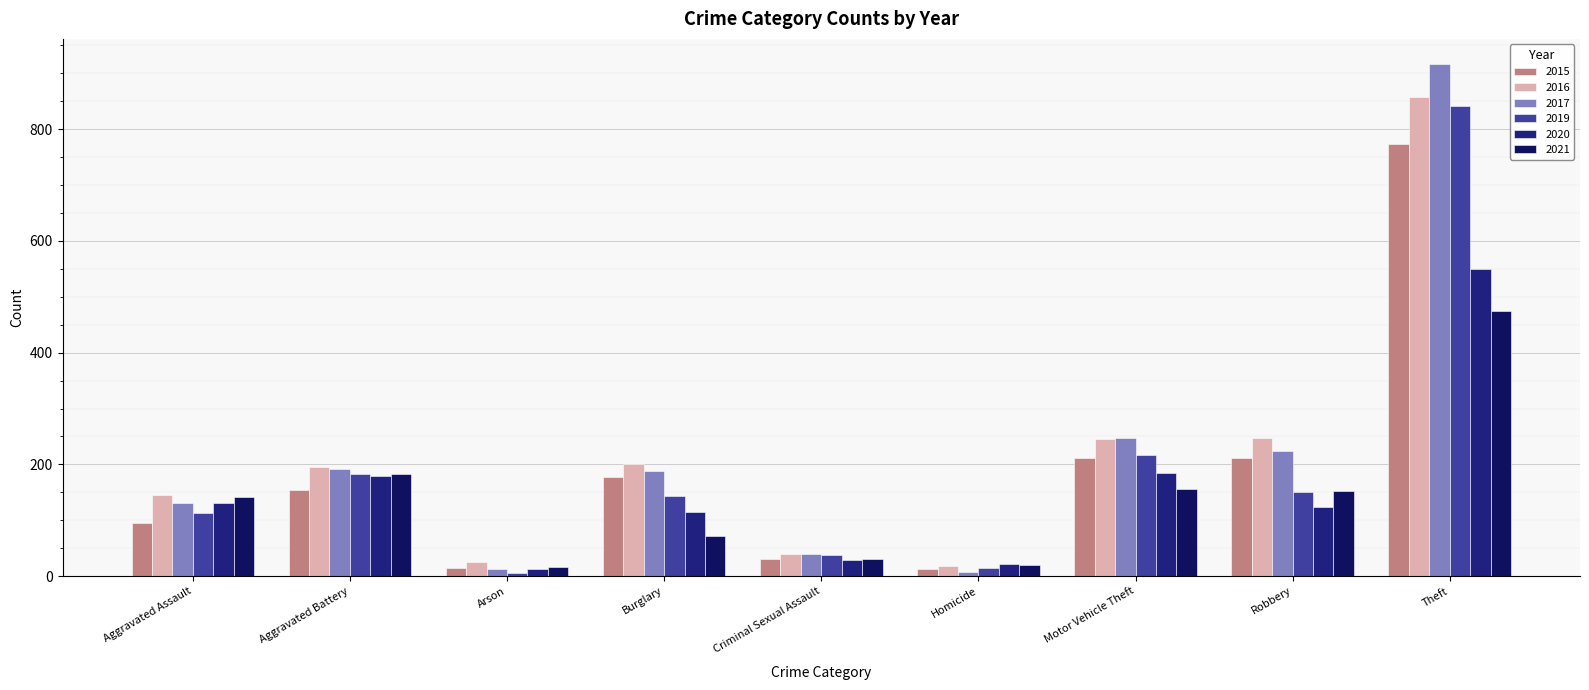

How many categories are shown in the chart?

9